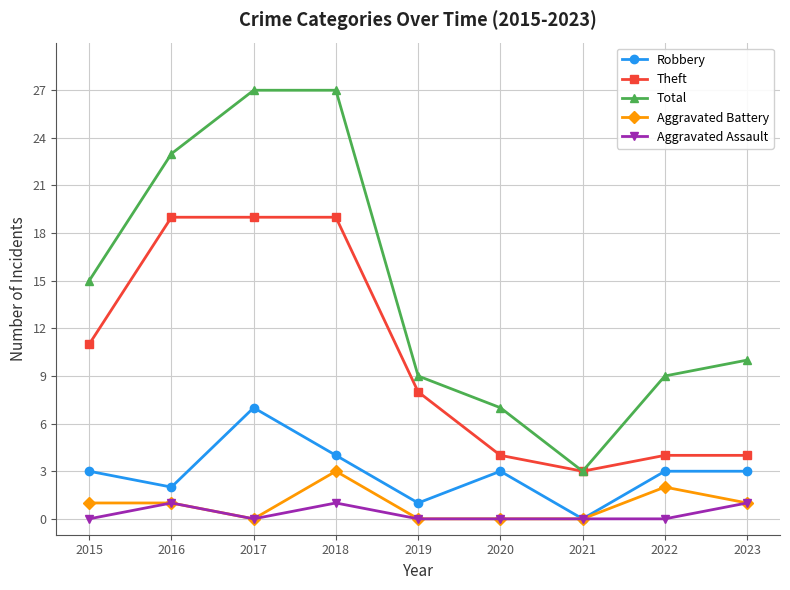

What is the value of the Aggravated Assault point at the 2nd from the left?

1